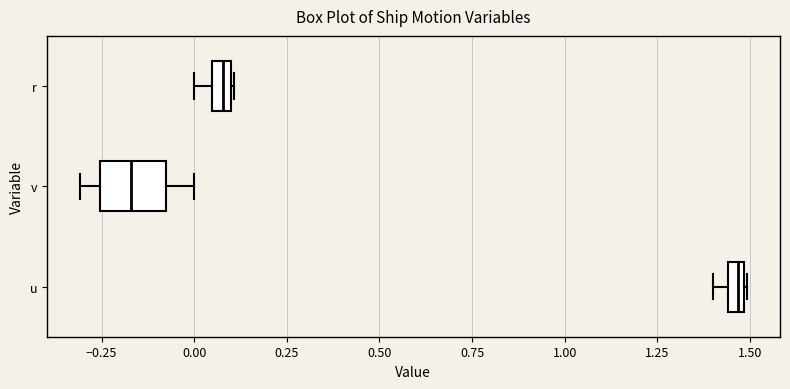

Which box is the widest, from its left edge to its right edge?

v